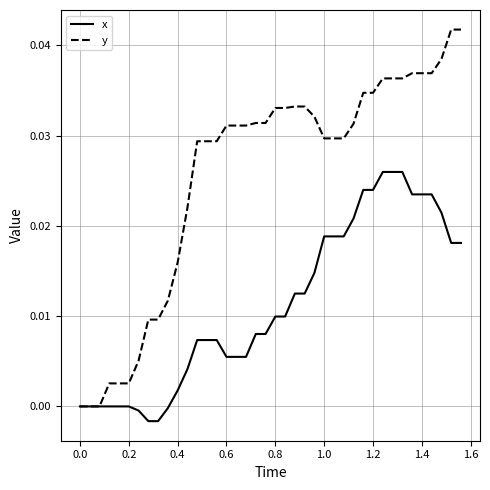

Which series has the largest total across all categories?

y